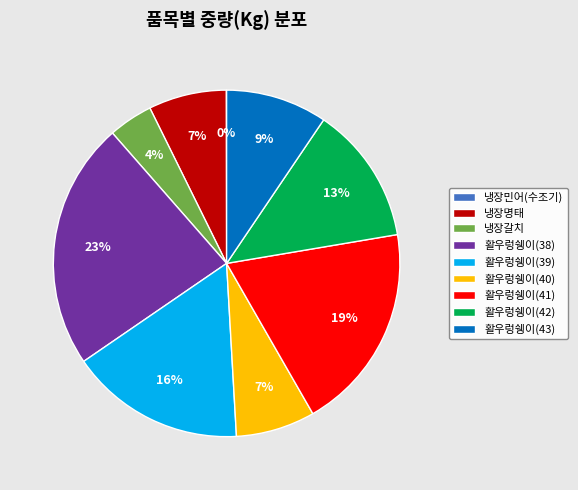

Is the sum of 활우렁쉥이(40) and 활우렁쉥이(38) greater than half?

No